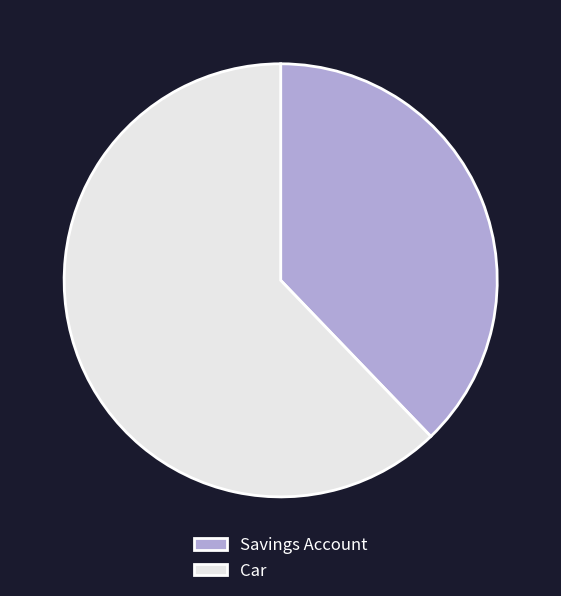

What is the ratio of the value at Car to the value at Savings Account?

1.6